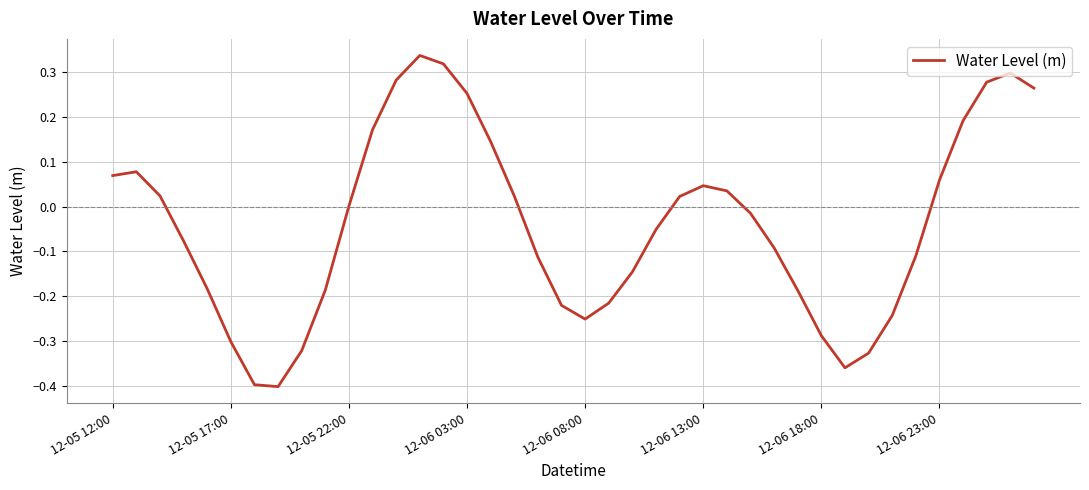

What is the difference between the maximum and minimum values?

0.7